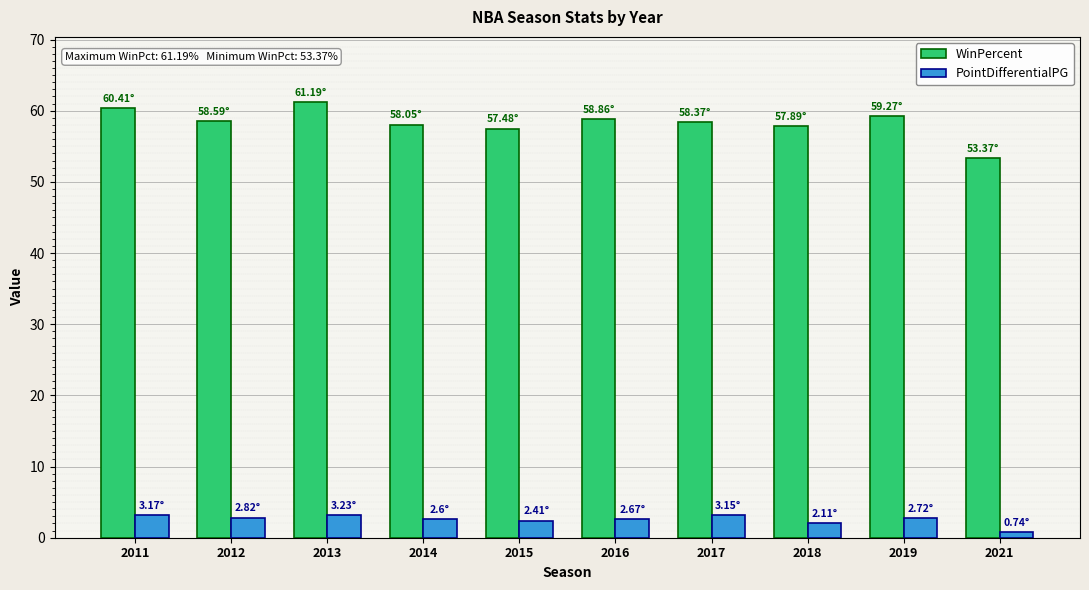

What is the total value across all series at 2018?

60.0